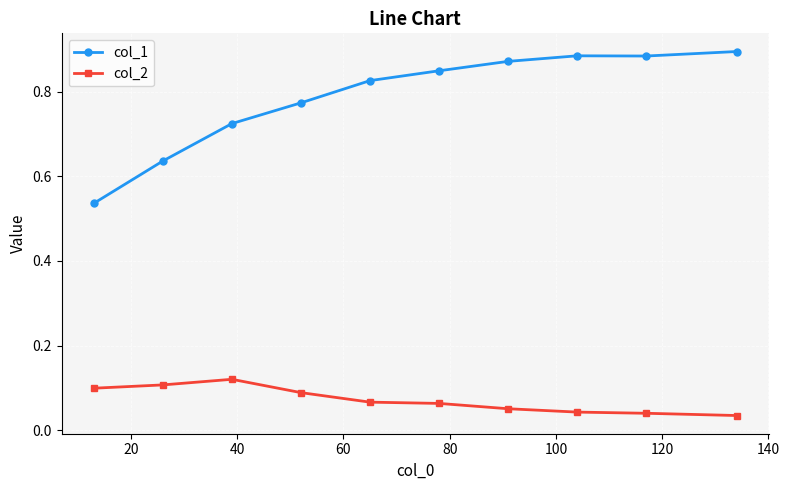

True or false: col_2 and col_1 intersect in this chart.

False